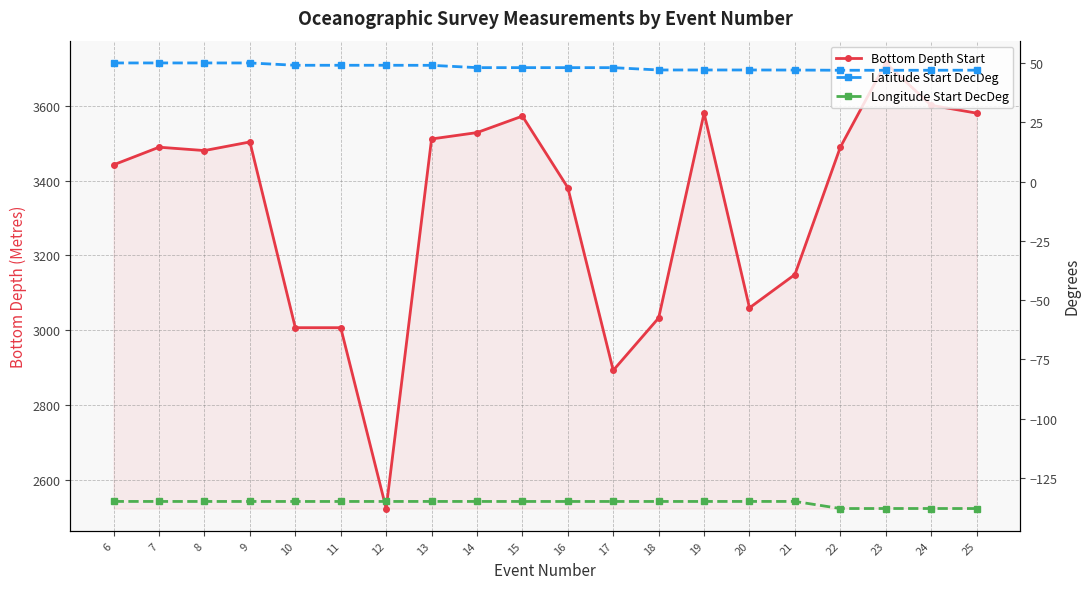

How many interior local valleys does the Bottom Depth Start series have?

4